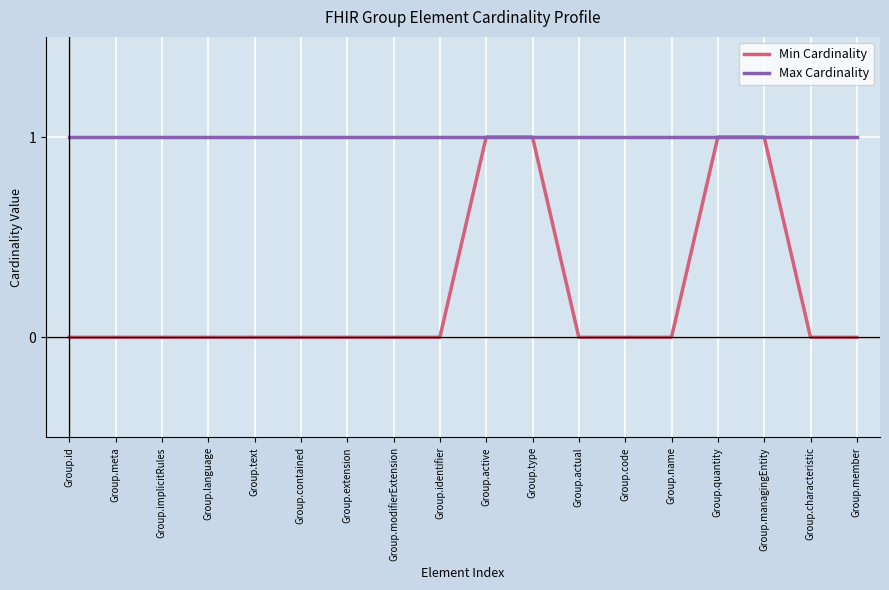

Count the Min Cardinality values in the range 0 to 1.

18